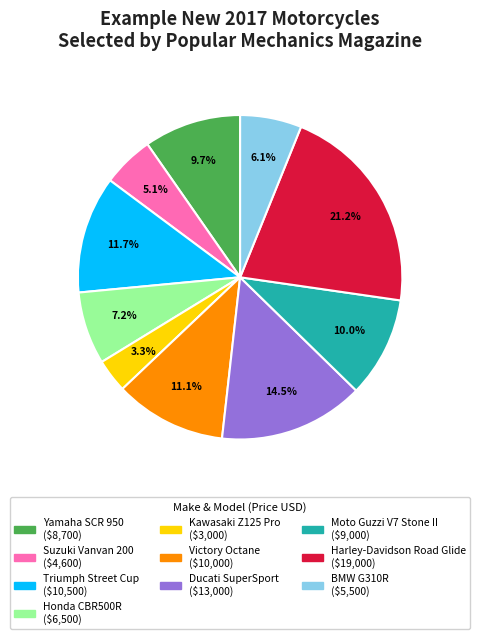

What is the ratio of the value at Harley-Davidson Road Glide to the value at Victory Octane?

1.9